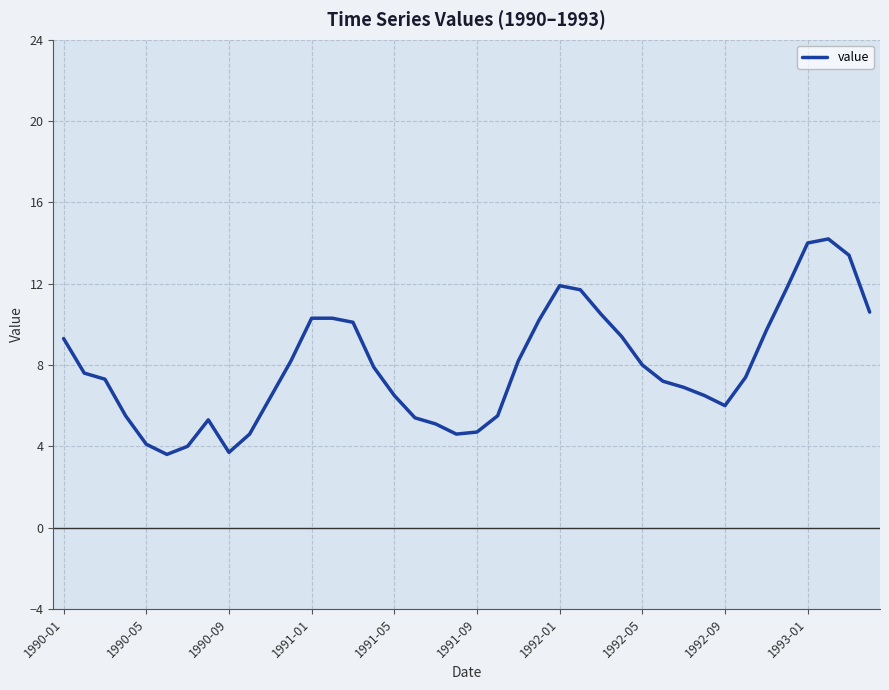

What is the minimum value shown in the chart?

3.6